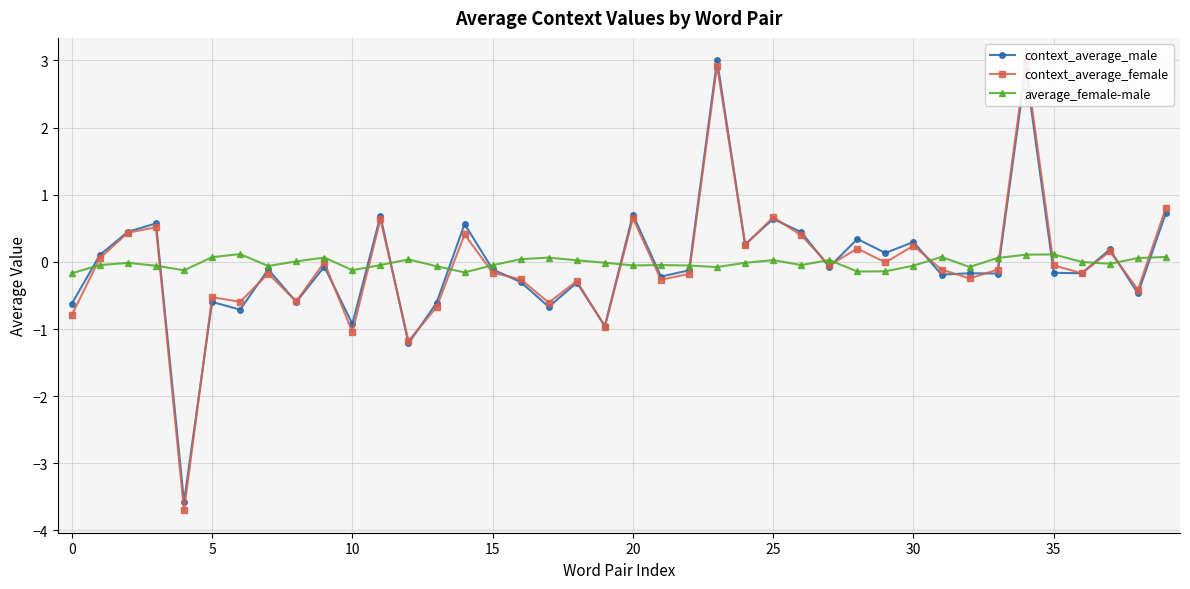

What are all the series names shown in the legend?

context_average_male, context_average_female, average_female-male